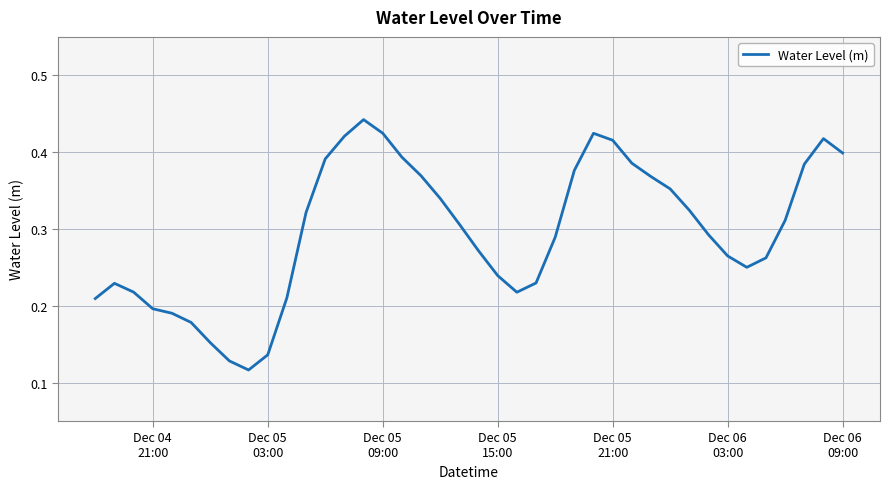

What is the sum of all values?

11.8